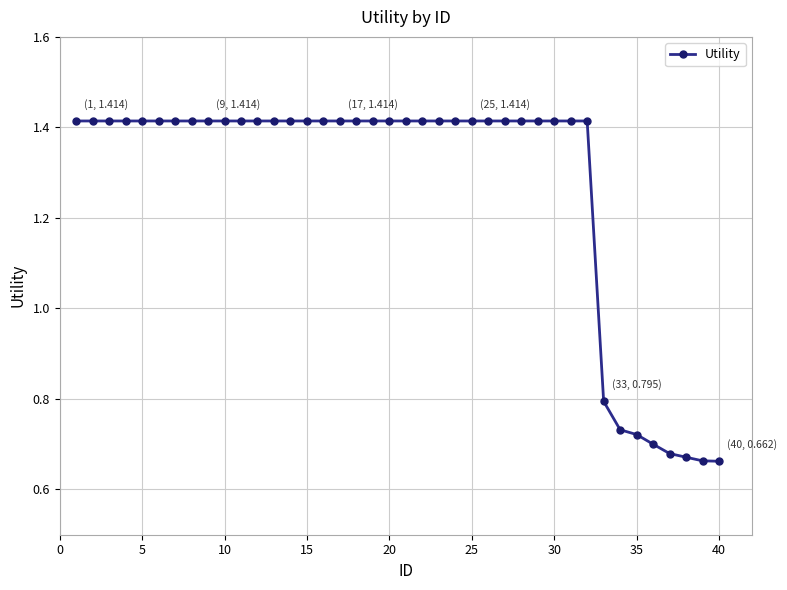

How many values are between 1 and 2?

32